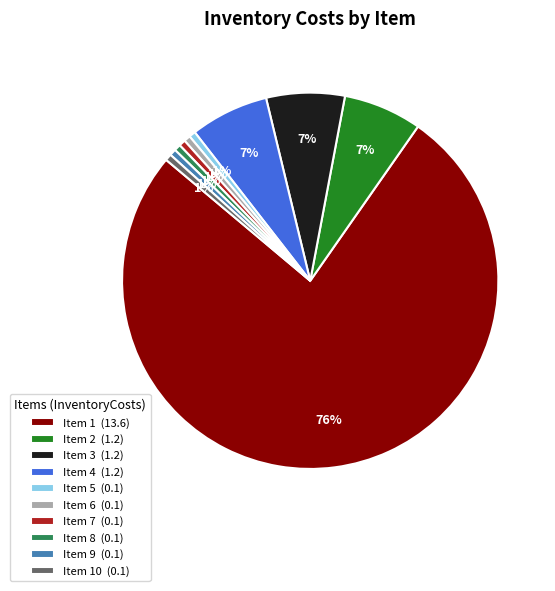

How many slices are in this pie chart?

10